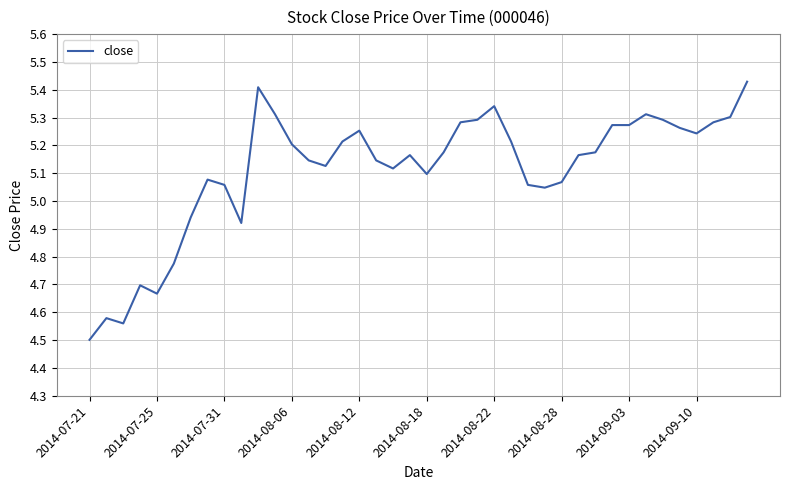

What is the difference between the maximum and minimum values?

0.9